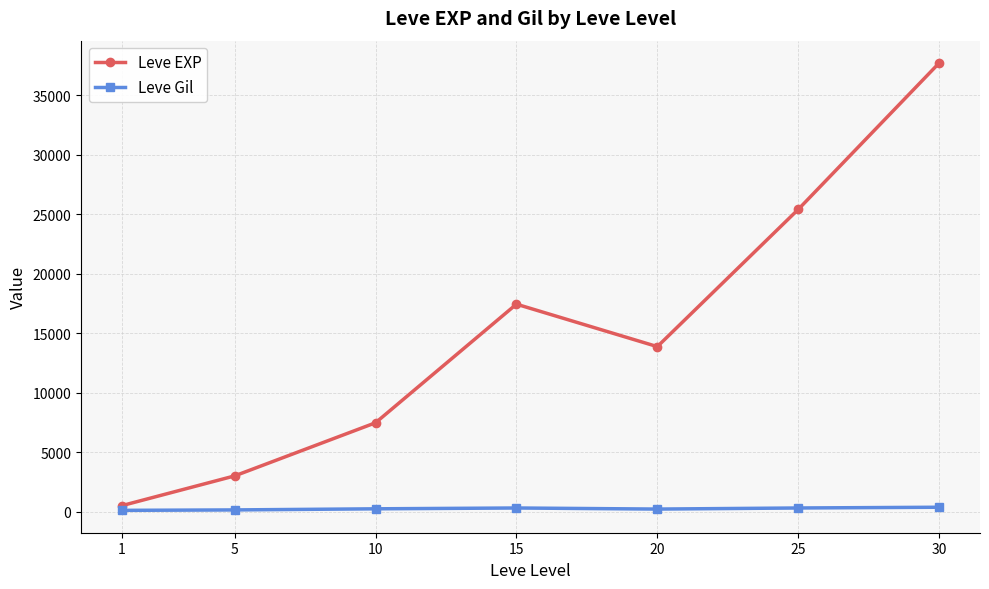

True or false: Leve EXP has more than 0 interior local peaks.

True